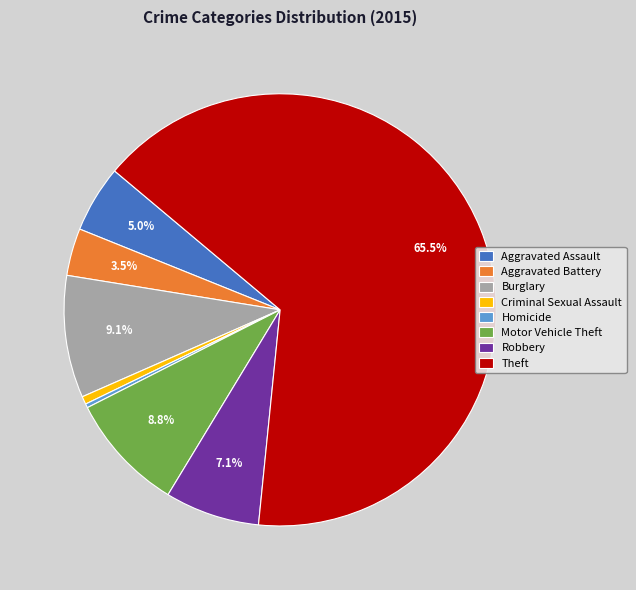

Combined, do Criminal Sexual Assault and Theft account for over 50%?

Yes